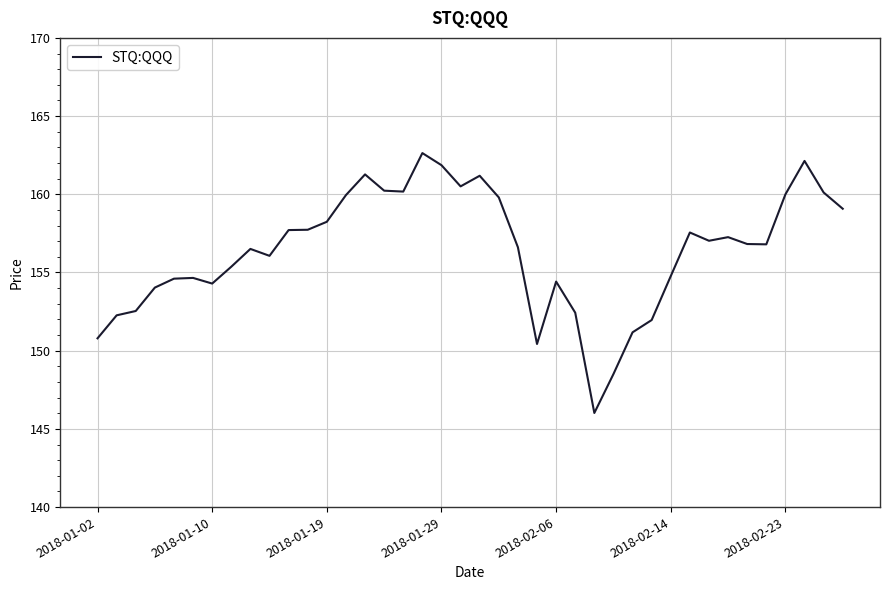

Does the chart have visible grid lines?

Yes